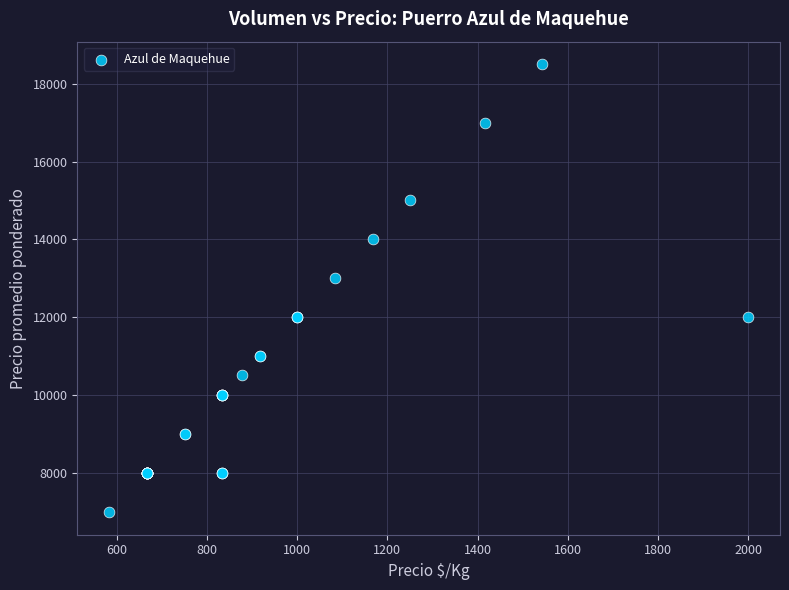

What Y value in the scatter plot is closest to 12750?

13000